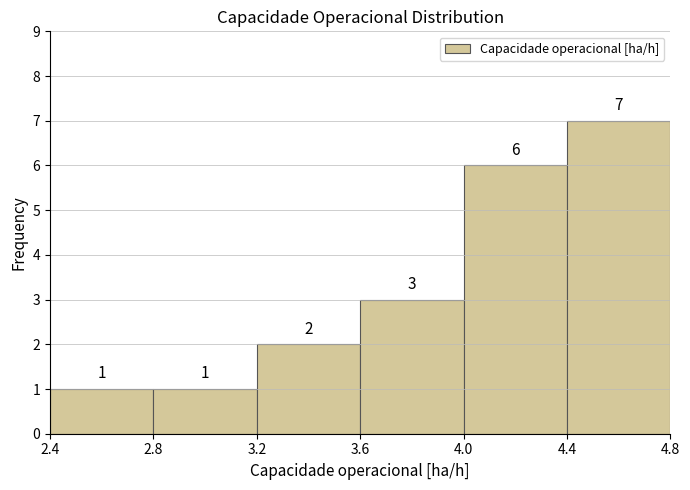

Which range on the x-axis has the tallest bar?

4.4 to 4.8